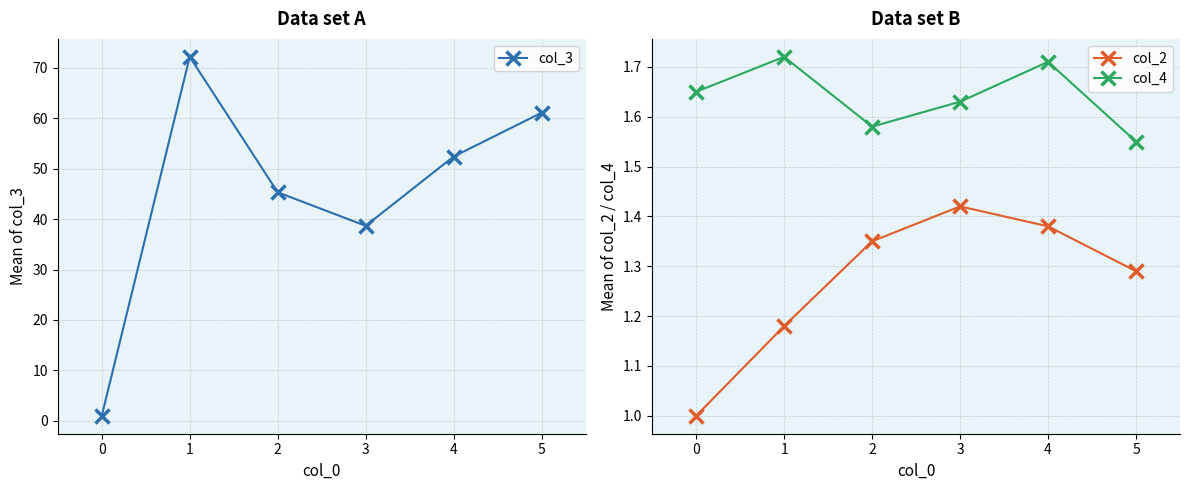

Which series has the largest total across all categories?

col_3